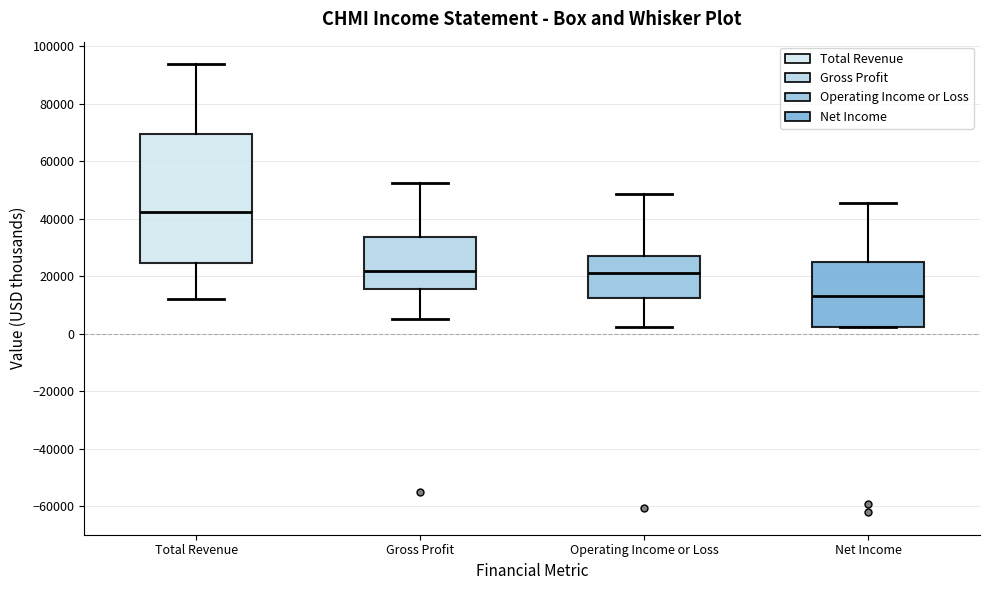

Which box is the tallest, from its lower edge to its upper edge?

Total Revenue